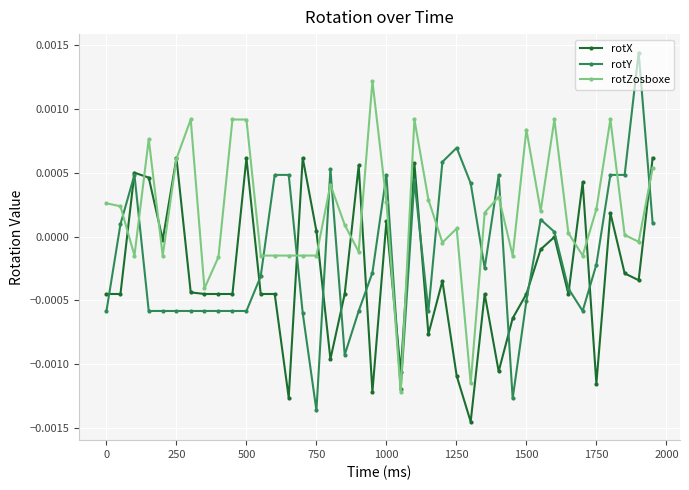

Which series has the largest range (max minus min)?

rotY